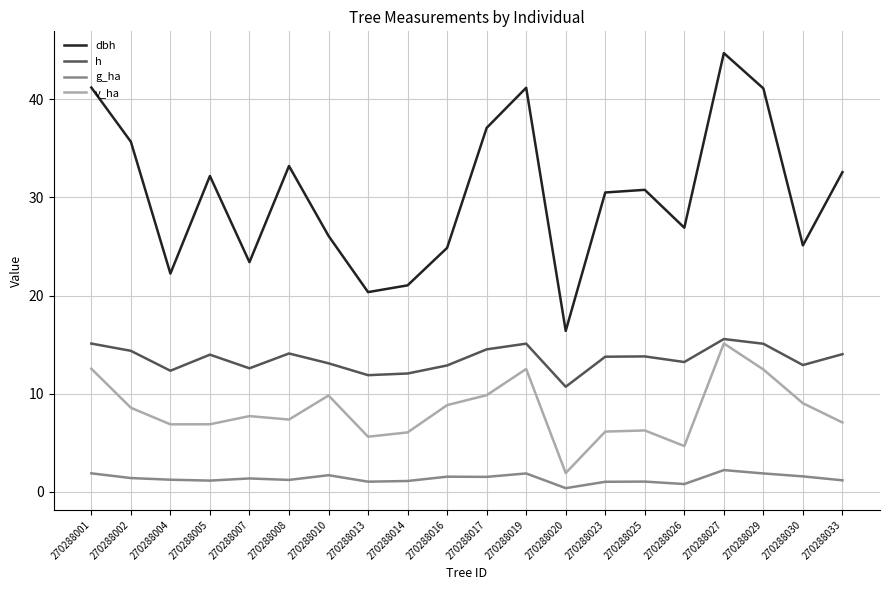

What is the sum of the h values at 270288023 and 270288027?

29.3